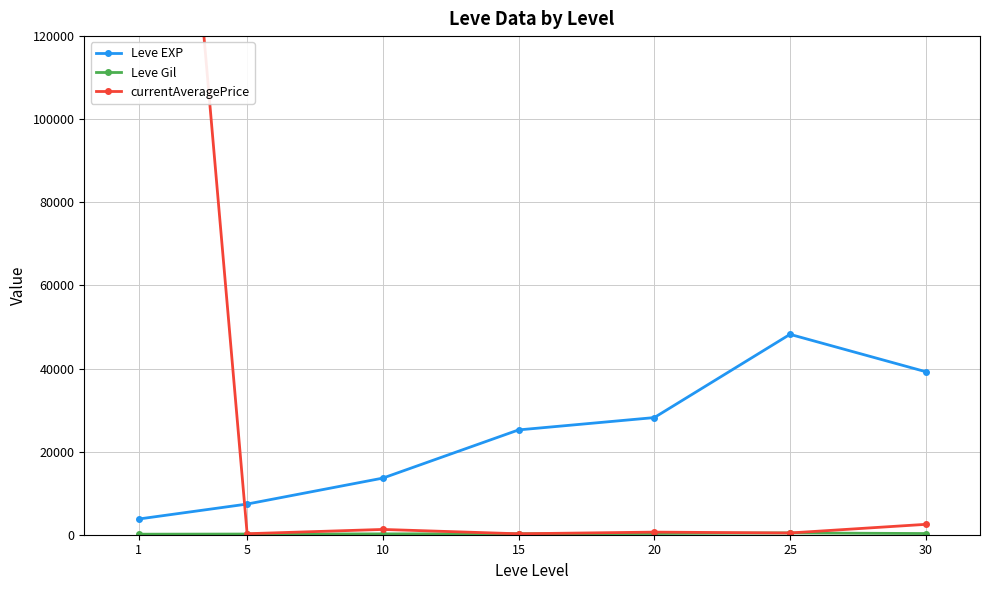

Where do currentAveragePrice and Leve EXP first cross each other?

1 and 5